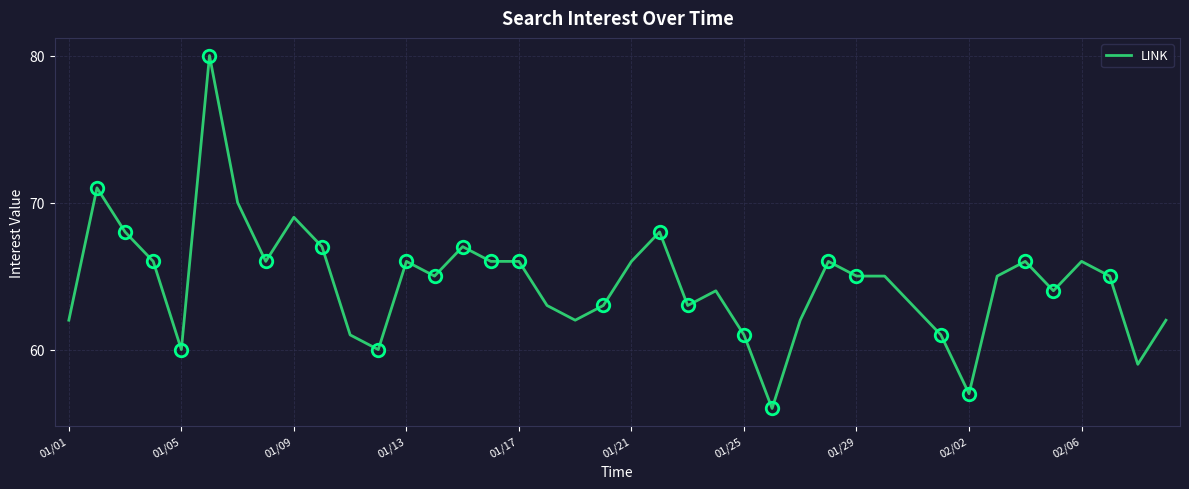

What is the maximum value shown in the chart?

80